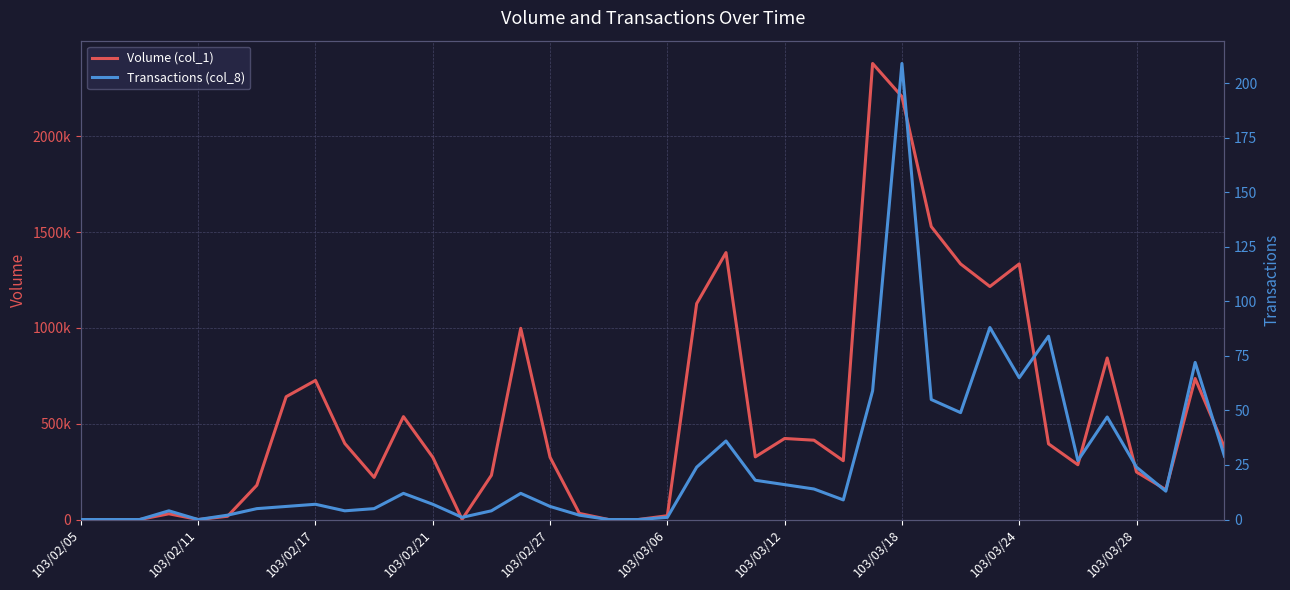

True or false: Transactions (col_8) and Volume (col_1) cross at least once.

False